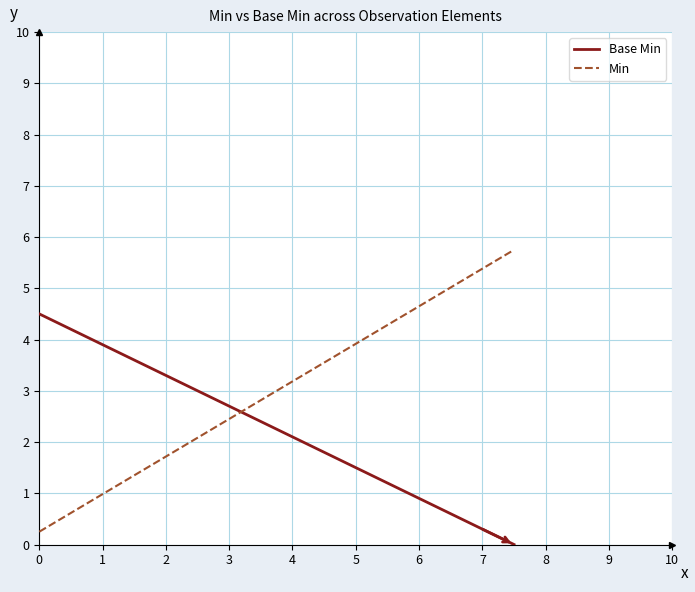

Which series ends up on top after the final intersection of Base Min and Min?

Min